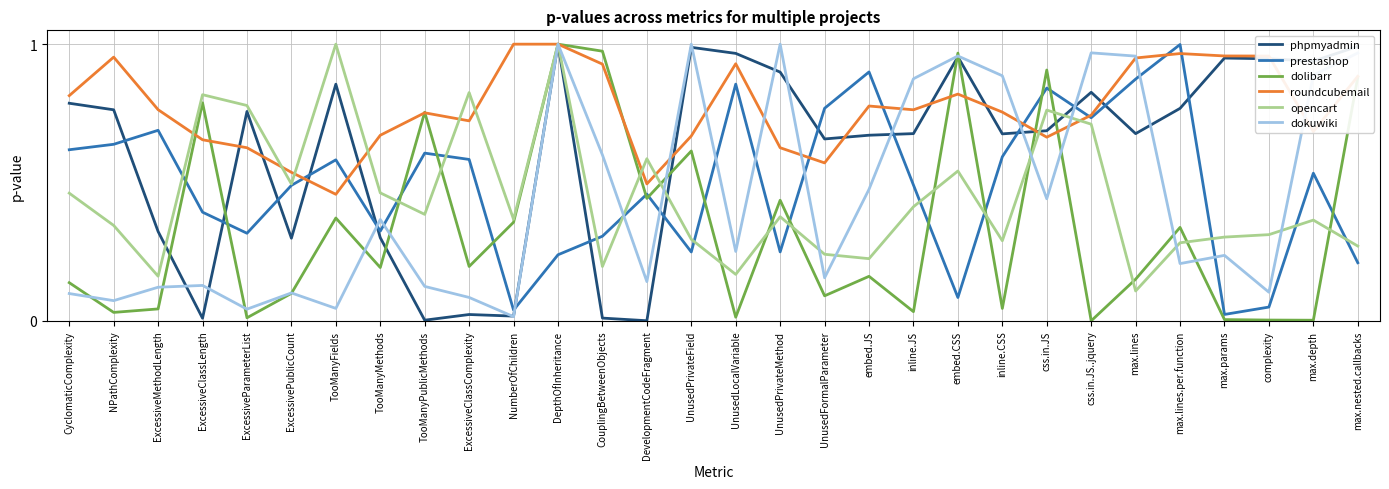

Which series has the largest total across all categories?

roundcubemail